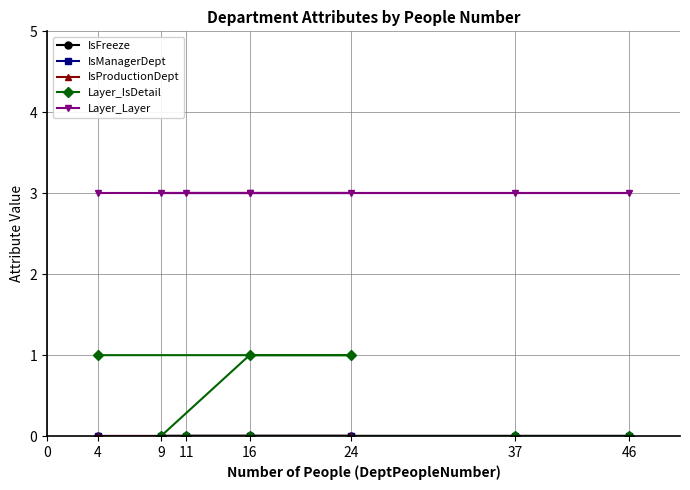

True or false: IsProductionDept and Layer_Layer cross at least once.

False